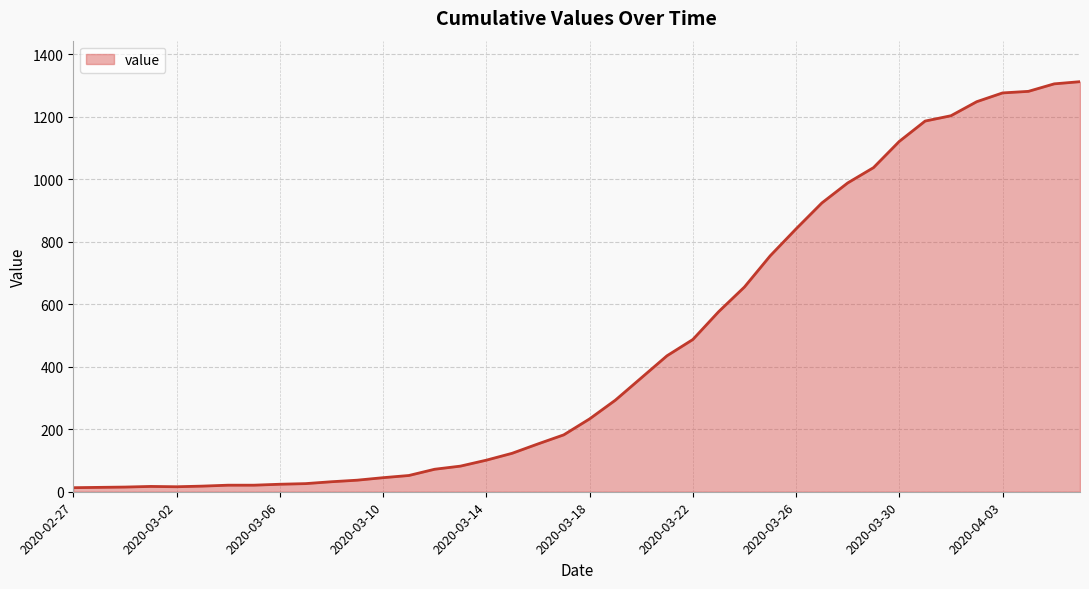

What is the difference between the maximum and minimum values?

1299